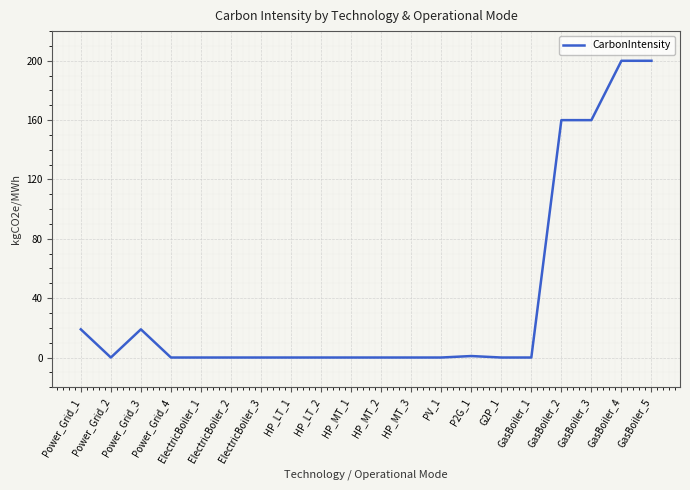

How many lines are shown in the chart?

1